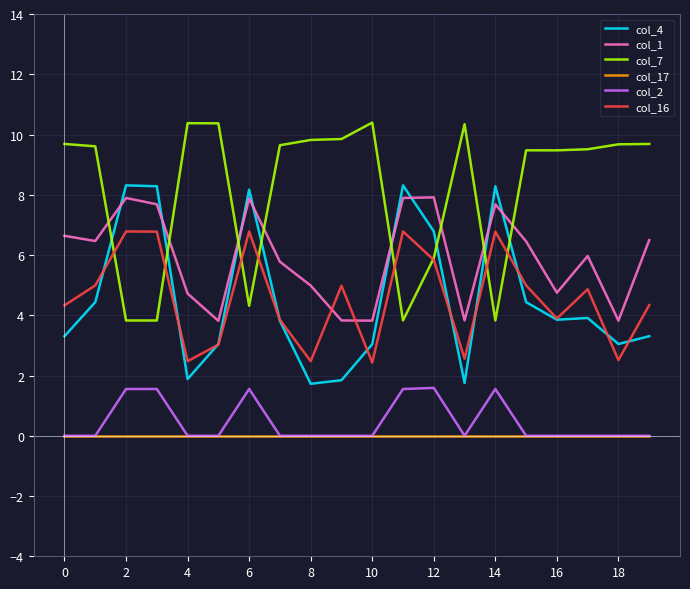

Which series has the largest total across all categories?

col_7